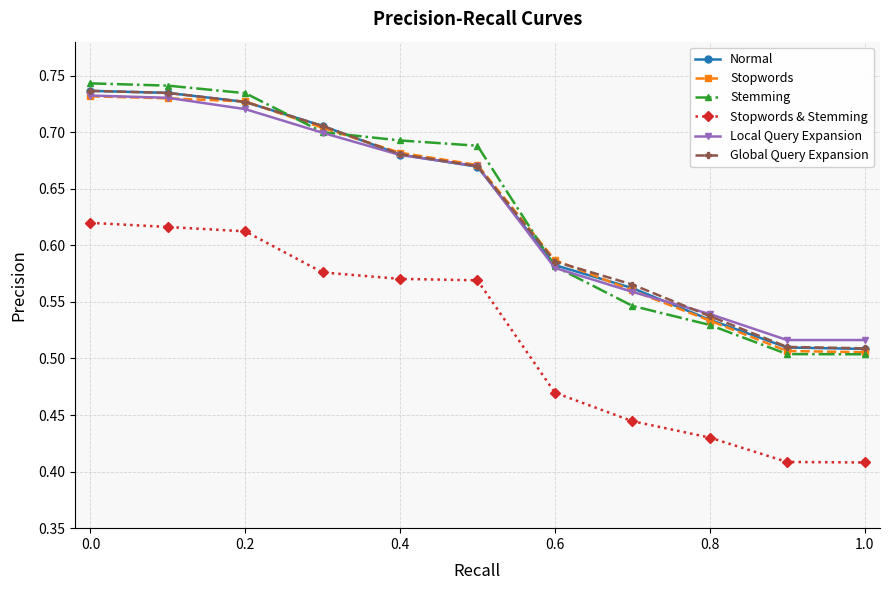

What is the difference between the maximum and second lowest values in the Stemming series?

0.2